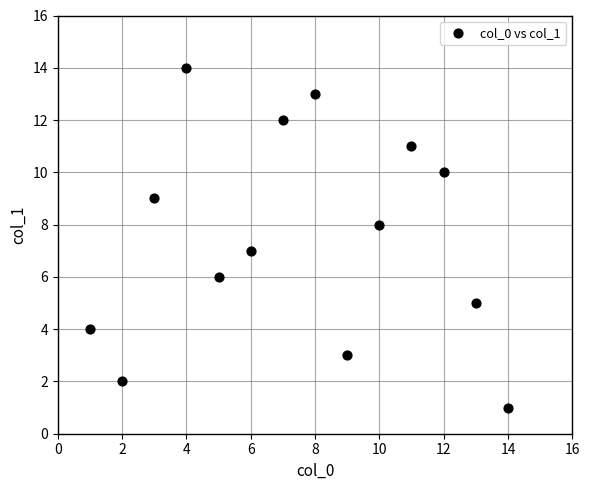

What is the range of Y values (max minus min)?

13